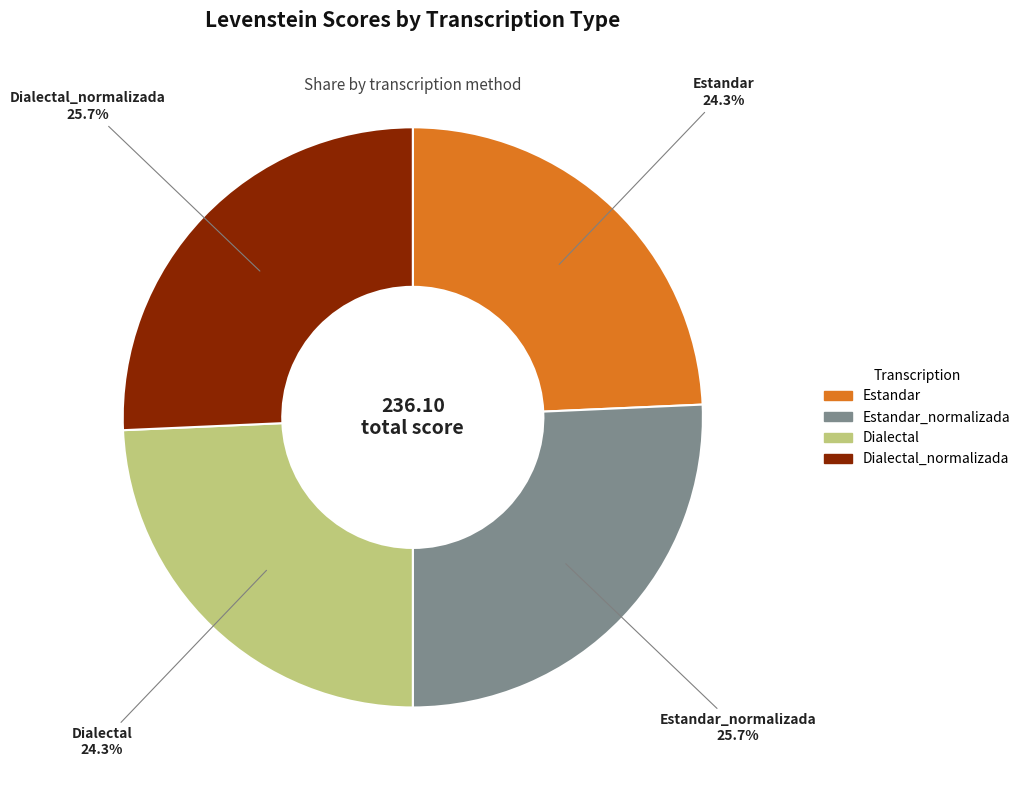

Is there a majority slice in this chart?

No